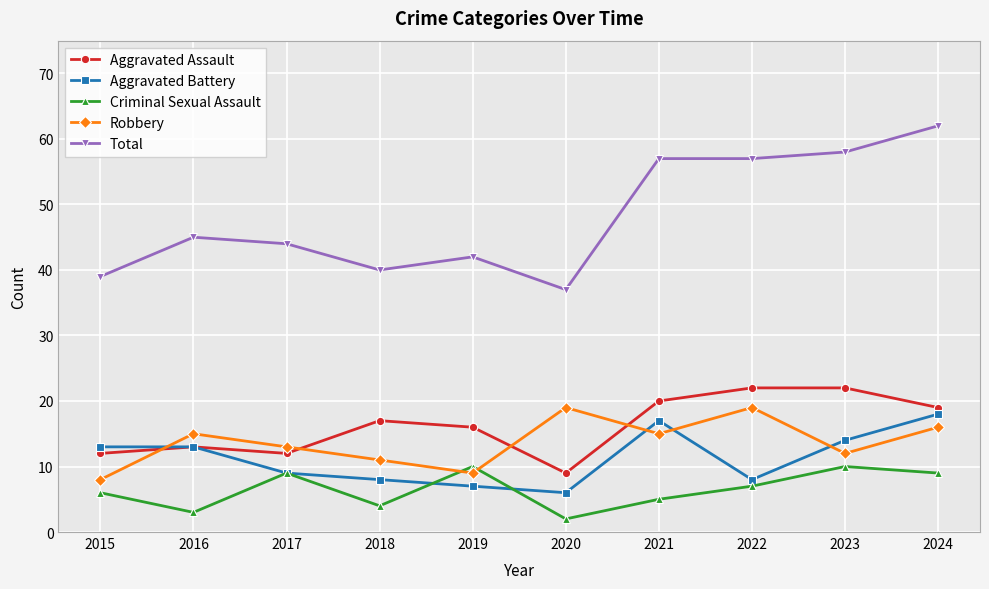

Where is the first local minimum for Aggravated Assault?

2017